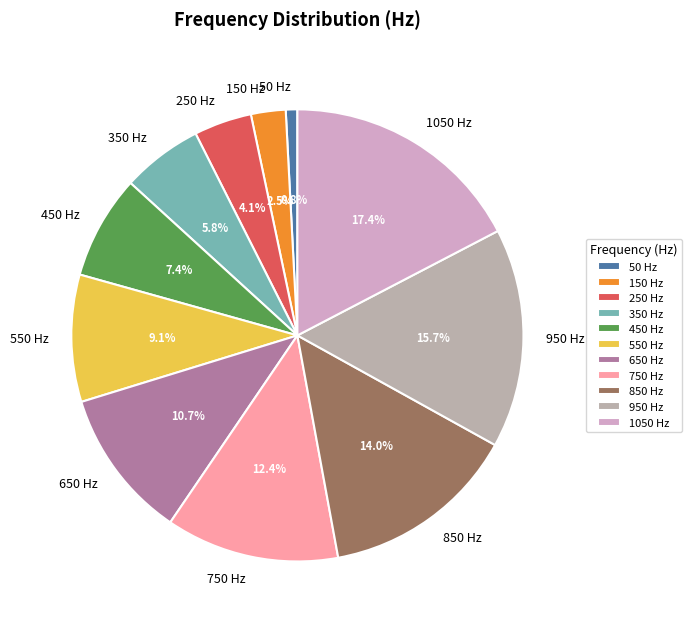

What percentage is the 850 Hz slice, to the nearest percent?

14%